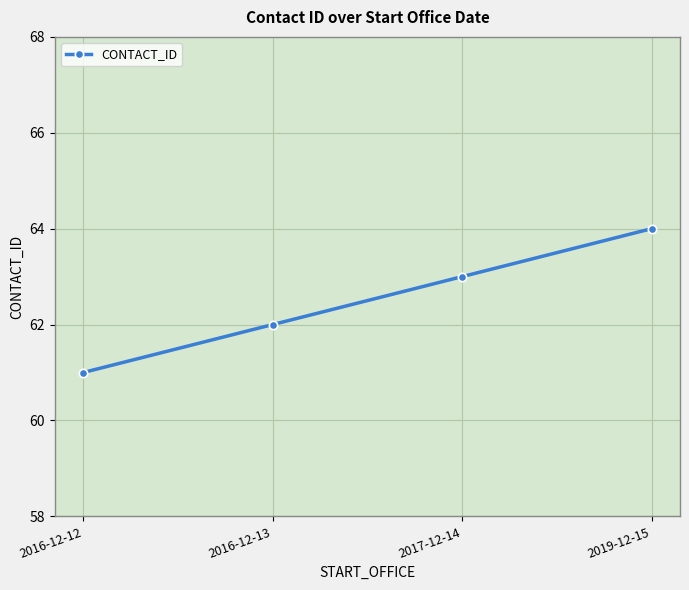

What is the difference between the maximum and minimum values?

3